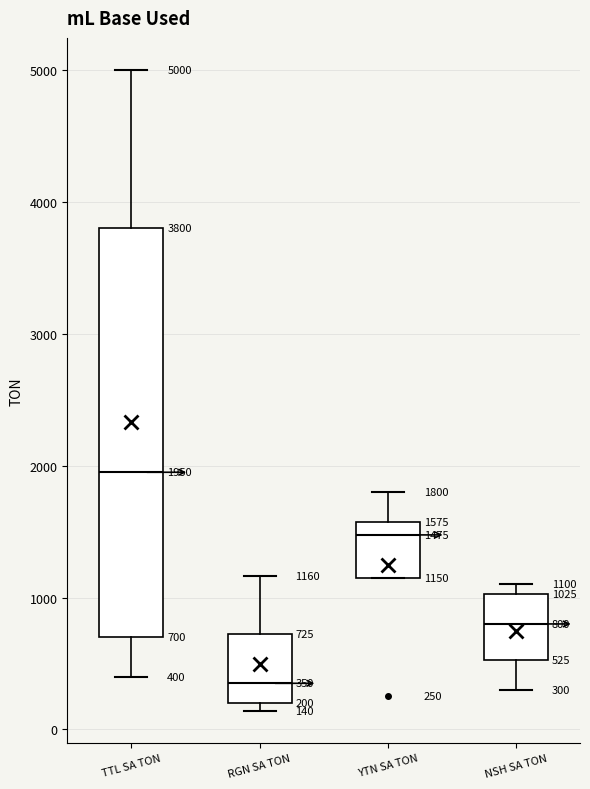

Comparing the boxes themselves (not the whiskers), which one is the tallest?

TTL SA TON